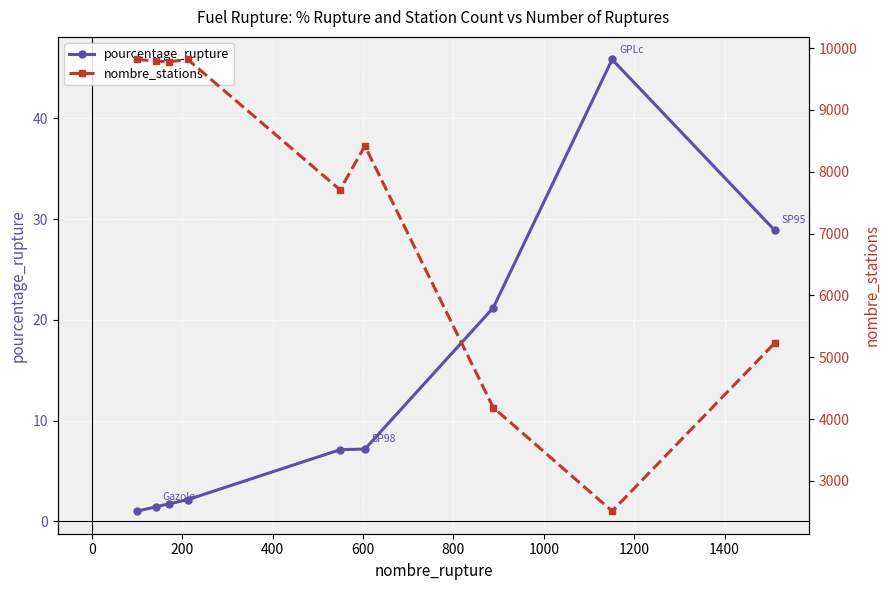

True or false: nombre_stations and pourcentage_rupture cross at least once.

False